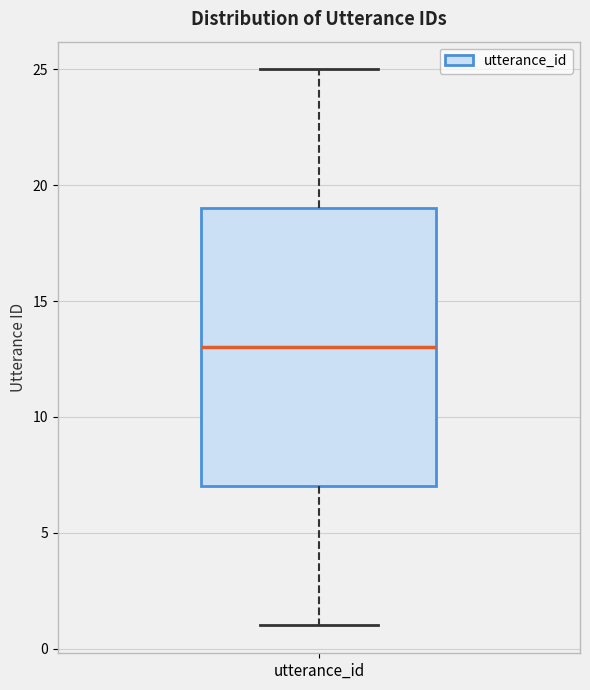

Read this box plot against the y-axis: the position of the median line, the range covered by the box, and the ends of both whiskers. The values are not printed on the chart, so give them approximately, as read against the axis.

median 13, box 7 to 19, whiskers 1 to 25